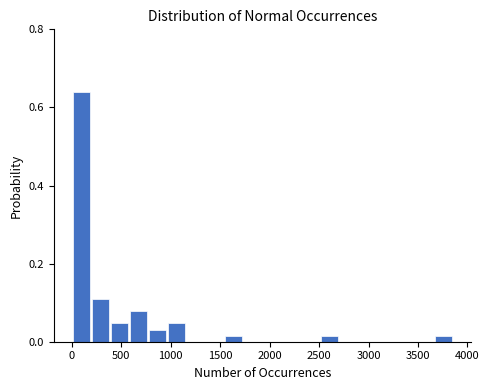

Around what value on the x-axis is the tallest bar? Give the approximate position of its centre, as read against the axis.

100